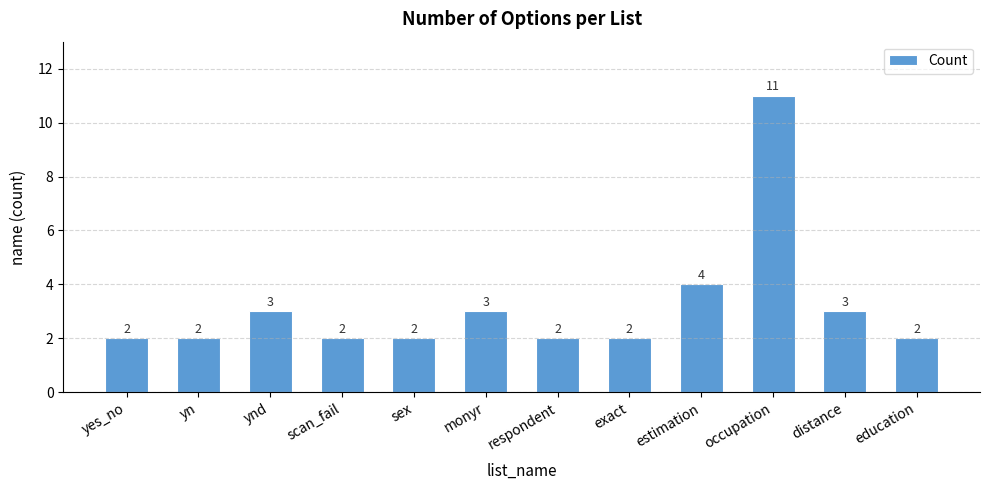

Reading left to right, extract all data points from this chart.

yes_no=2	yn=2	ynd=3	scan_fail=2	sex=2	monyr=3	respondent=2	exact=2	estimation=4	occupation=11	distance=3	education=2